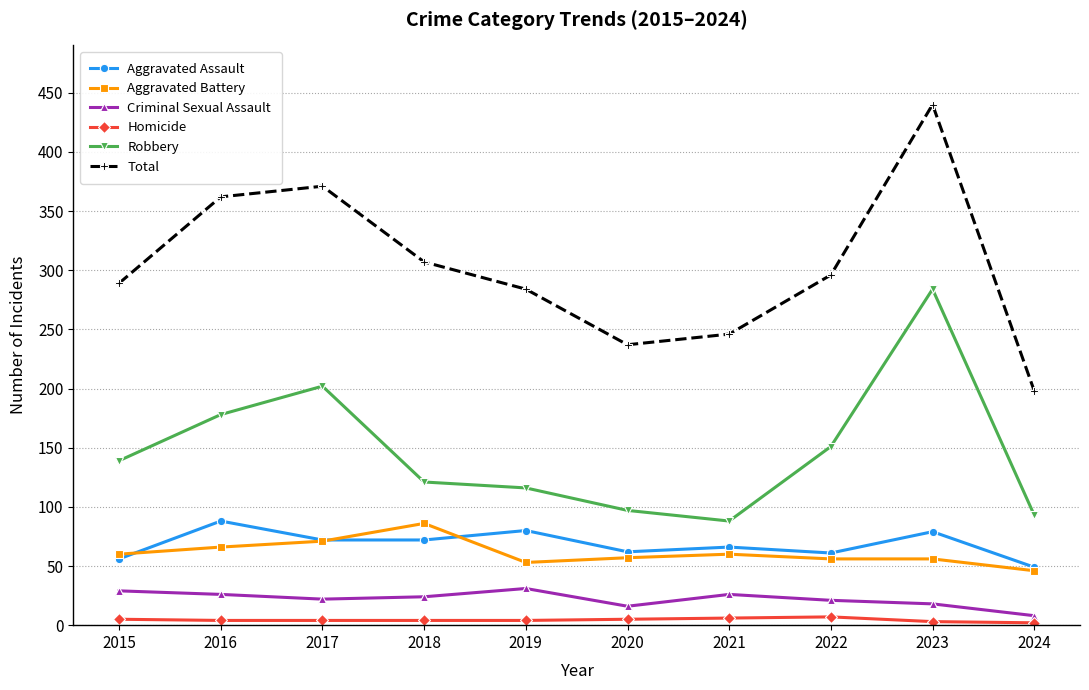

The value of Robbery at 2023 is 479. True or false?

False